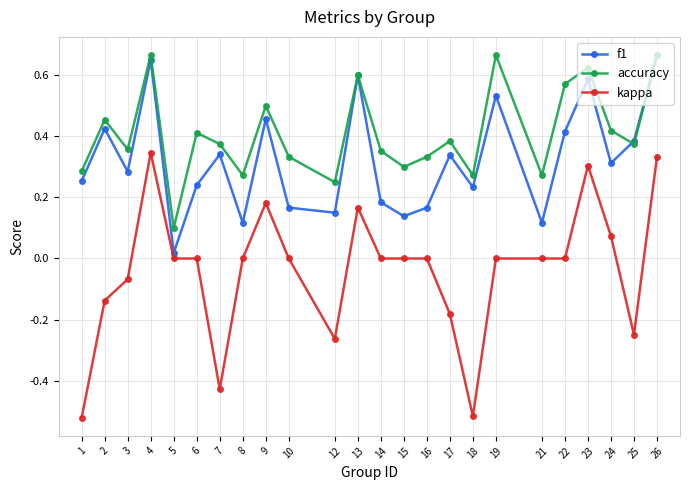

Which series has the largest range (max minus min)?

kappa